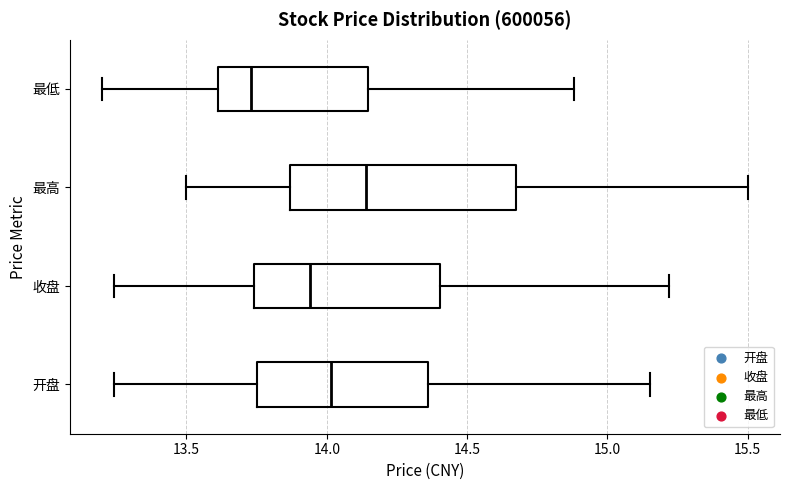

Reading bottom to top, transcribe this box plot: for each box, give where its median line is, the range the box spans, and where its two whiskers end, as read against the x-axis. The values are not printed on the chart, so give them approximately, as read against the axis.

开盘: median 14.00, box 13.75 to 14.35, whiskers 13.25 to 15.15
收盘: median 13.95, box 13.75 to 14.40, whiskers 13.25 to 15.20
最高: median 14.15, box 13.85 to 14.70, whiskers 13.50 to 15.50
最低: median 13.75, box 13.60 to 14.15, whiskers 13.20 to 14.90